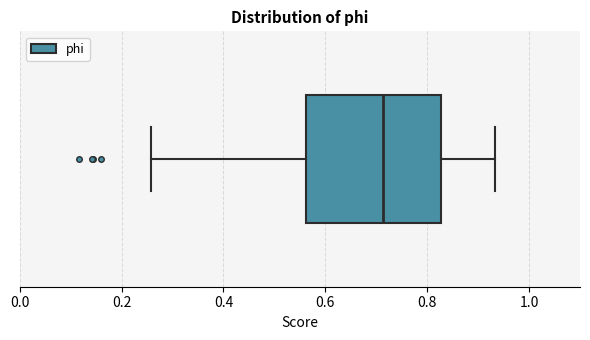

Read this box plot against the x-axis: the position of the median line, the range covered by the box, and the ends of both whiskers. The values are not printed on the chart, so give them approximately, as read against the axis.

median 0.72, box 0.56 to 0.82, whiskers 0.26 to 0.94